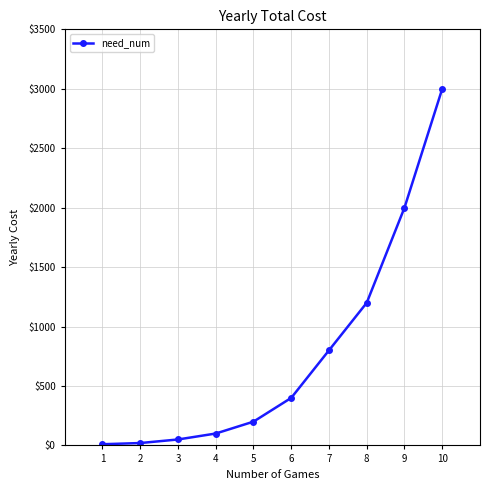

What is the greatest value displayed?

3000